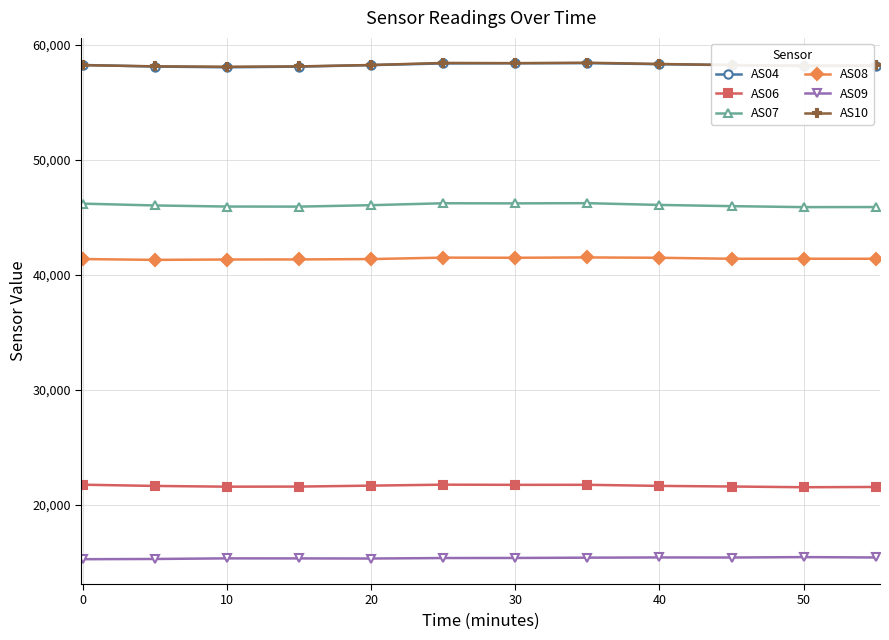

At how many categories does at least one series exceed 52426?

12